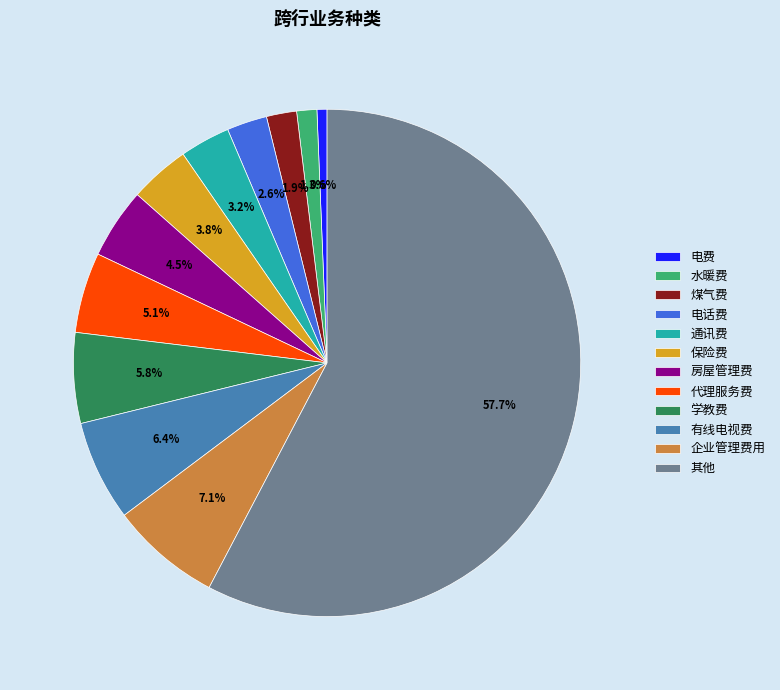

What is the largest slice in the pie chart?

其他